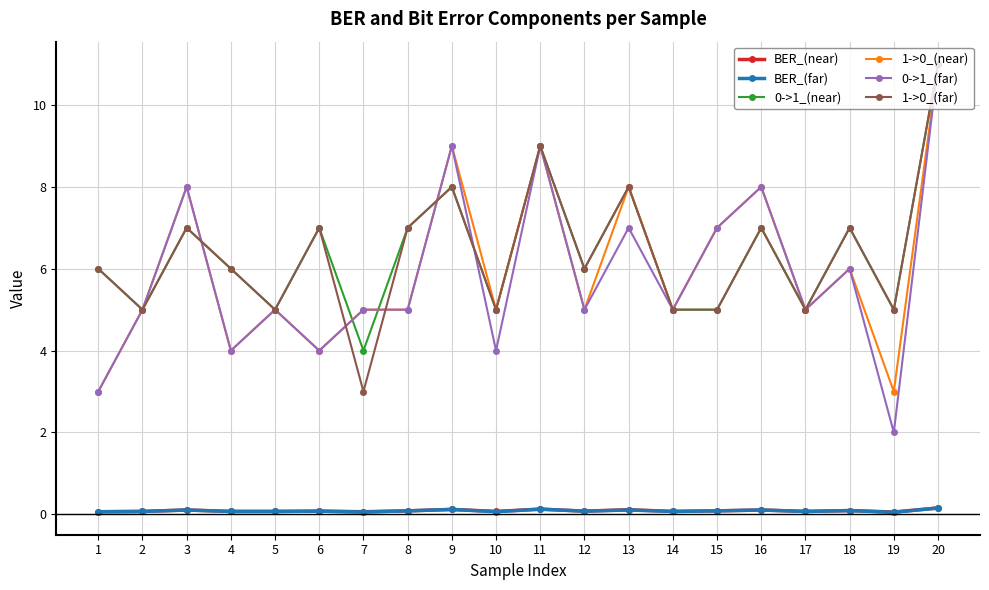

What is the greatest value displayed?

11.0